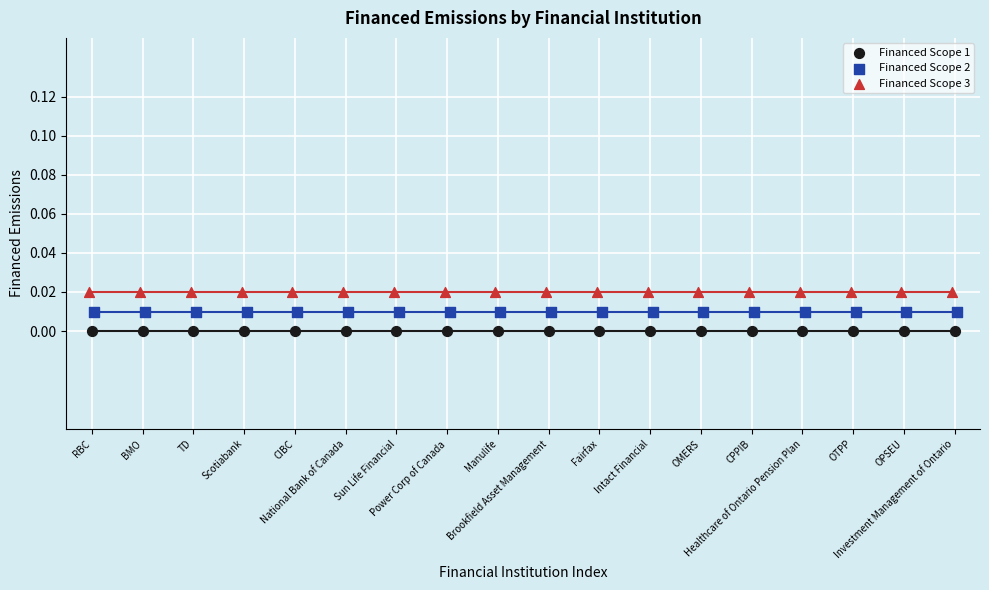

Which series reaches the maximum Y coordinate?

Financed Scope 3